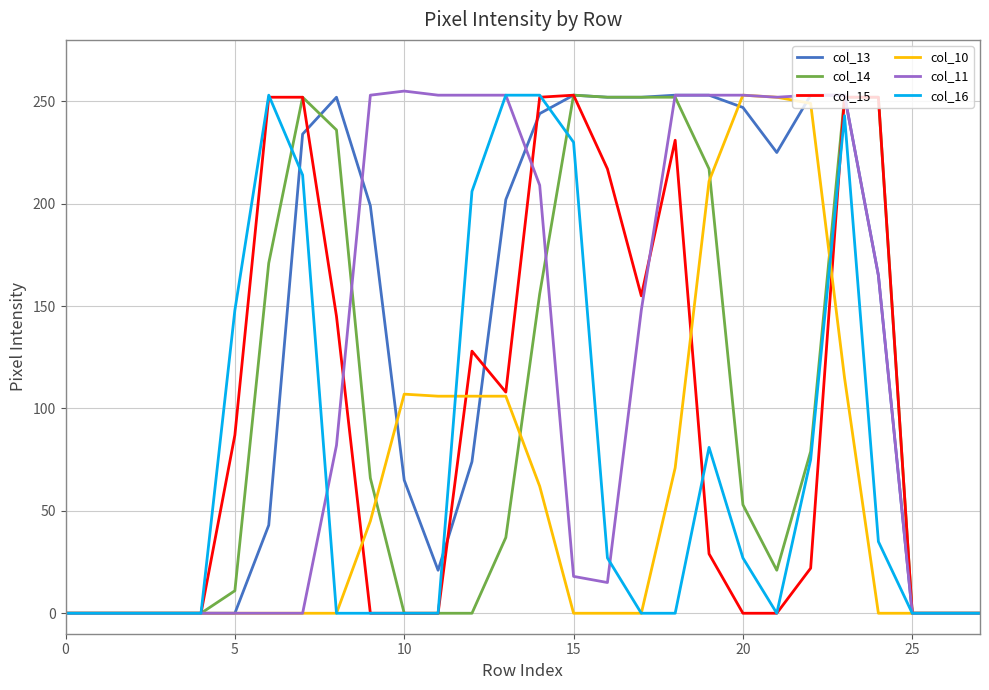

What is the greatest value displayed?

255